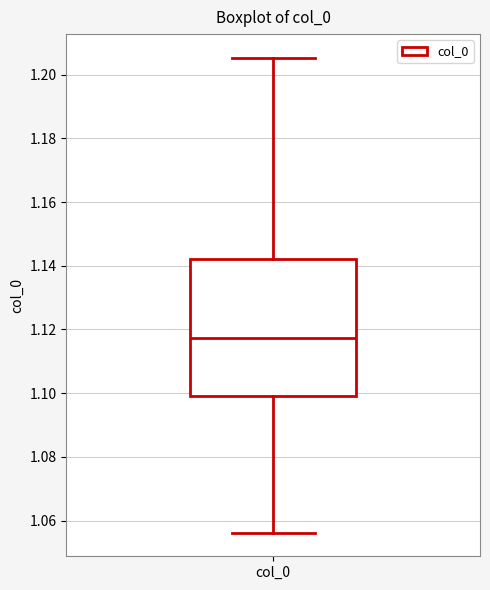

Transcribe this box plot: give where the median line is, the range the box spans, and where the two whiskers end, as read against the y-axis. The values are not printed on the chart, so give them approximately, as read against the axis.

median 1.118, box 1.100 to 1.142, whiskers 1.056 to 1.206